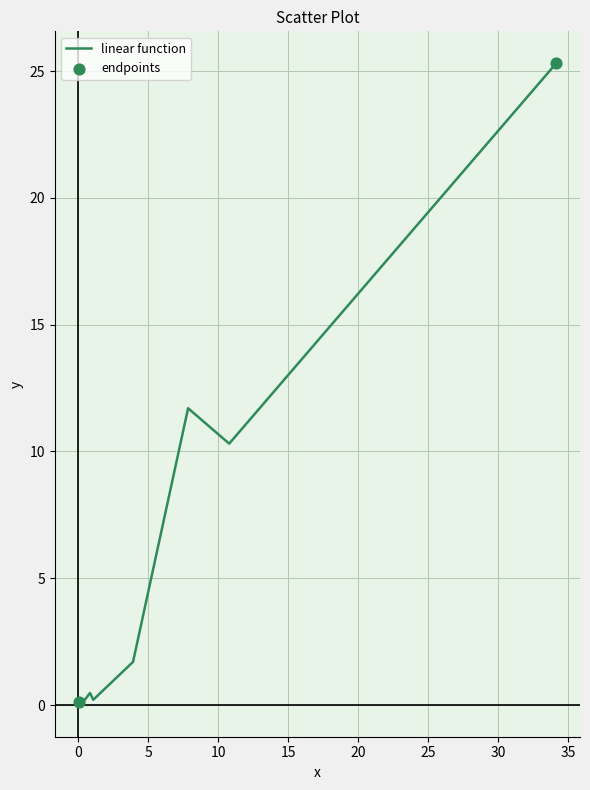

What is the difference between the maximum and minimum values?

25.3